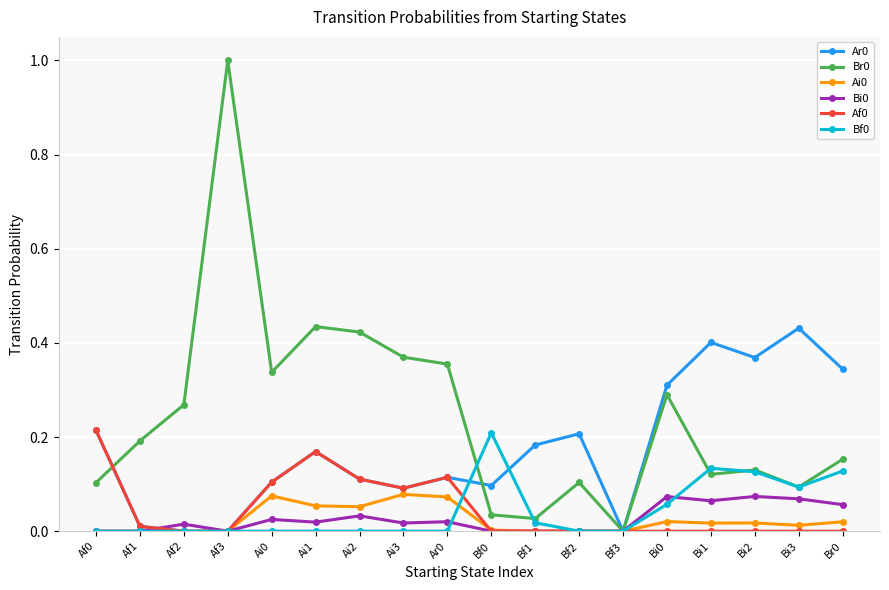

What is the label of the 4th point from the right?

Bi1